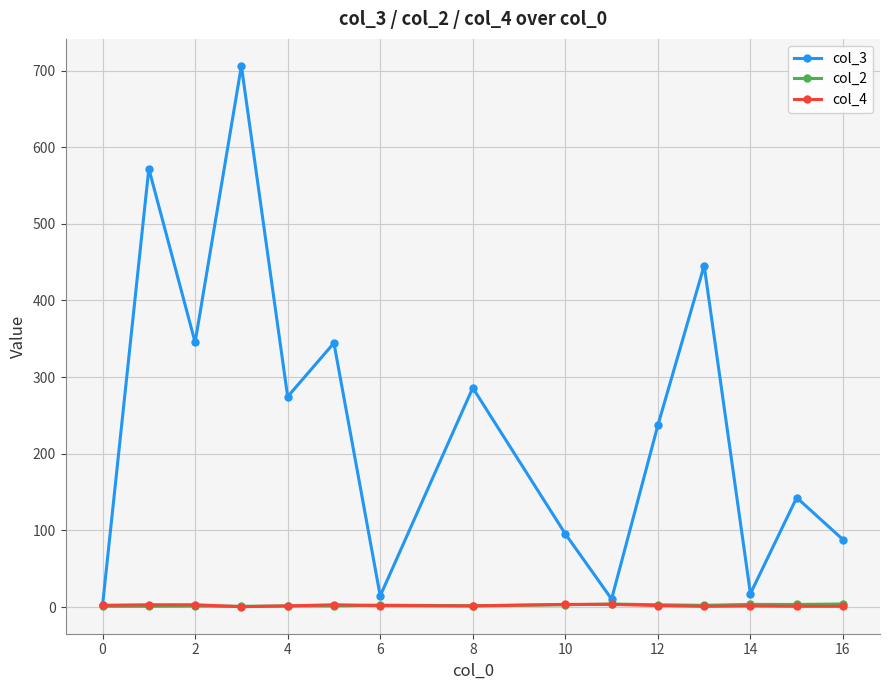

Does the chart display data point markers on the line(s)?

Yes